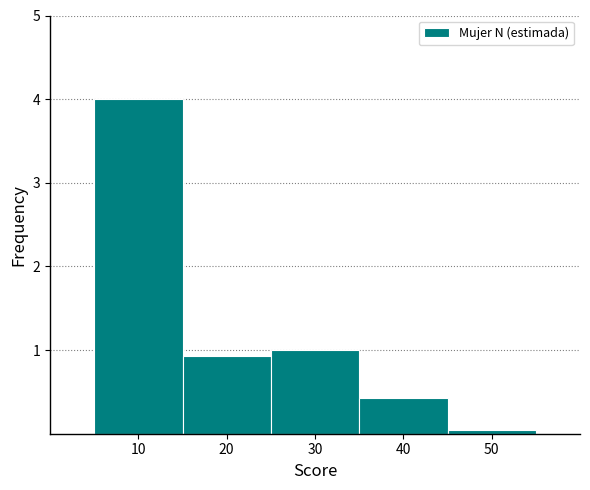

Reading left to right, transcribe this chart: for each bar, give the range it covers on the x-axis and its height. The values are not printed on the chart, so give them approximately, as read against the axis.

5 to 15: 4.0
15 to 25: 0.9
25 to 35: 1.0
35 to 45: 0.4
45 to 55: under 0.1